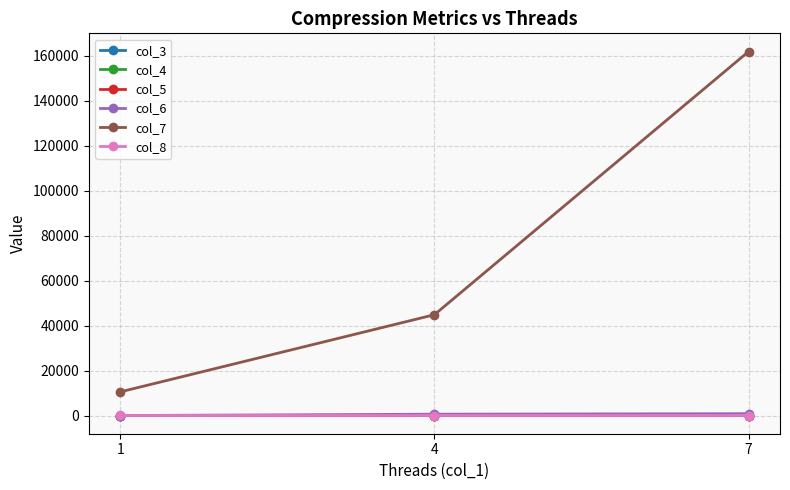

What is the approximate value of col_7 at 4?

44800.0